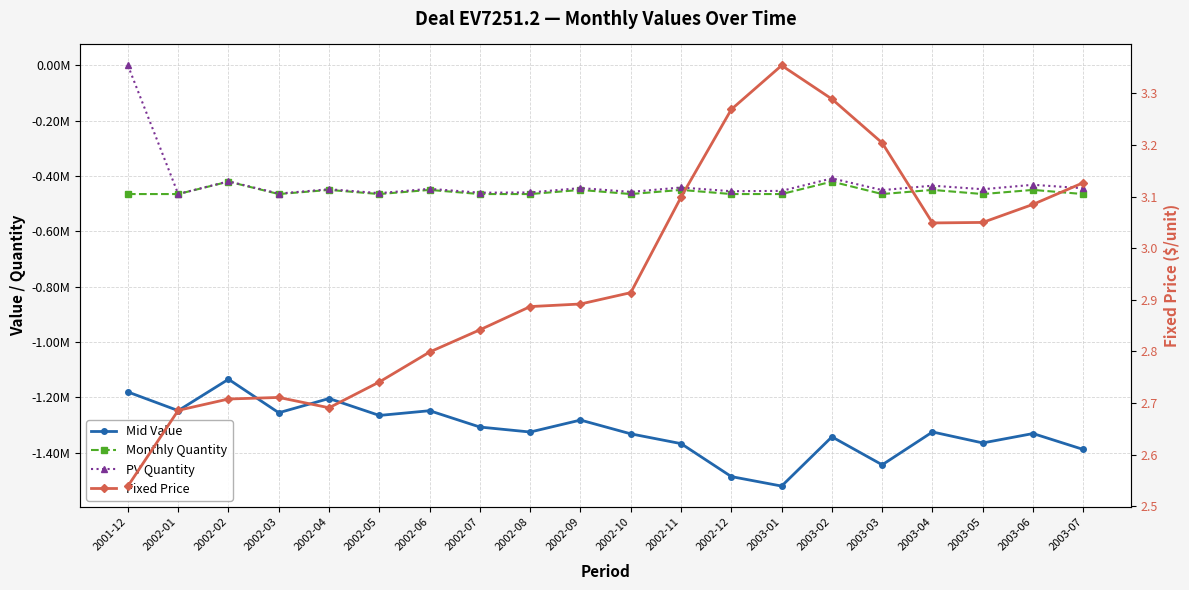

Between 2002-09 and 2002-10, which series saw the biggest shift?

Mid Value